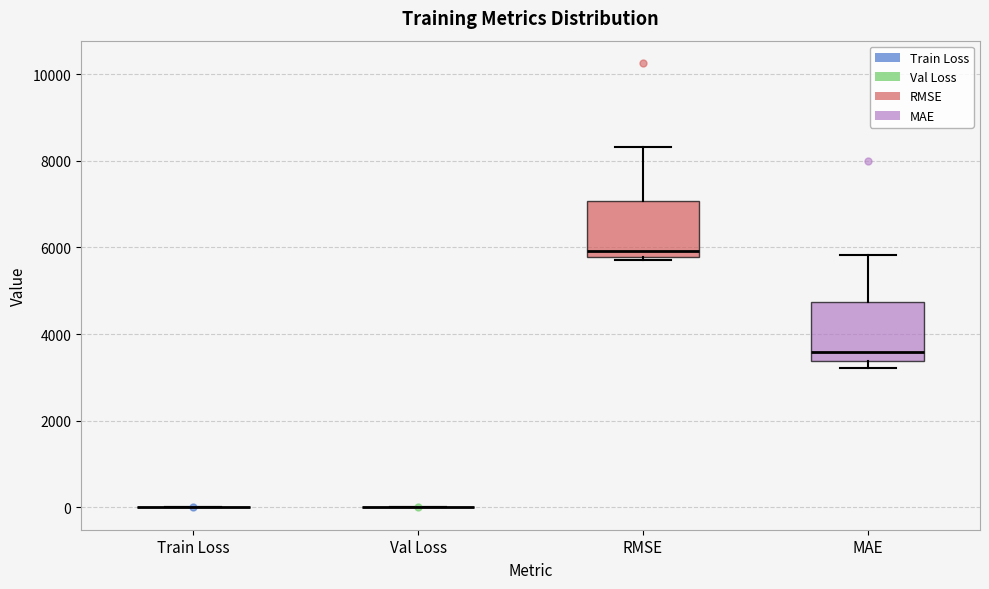

Reading left to right, read every box against the y-axis: the position of its median line, the range the box covers, and the ends of its whiskers. The values are not printed on the chart, so give them approximately, as read against the axis.

Train Loss: box collapsed to a line at 0, whiskers 0 to 0
Val Loss: box collapsed to a line at 0, whiskers 0 to 0
RMSE: median 6000, box 5800 to 7000, whiskers 5800 (just below the box's lower edge) to 8400
MAE: median 3600, box 3400 to 4800, whiskers 3200 to 5800